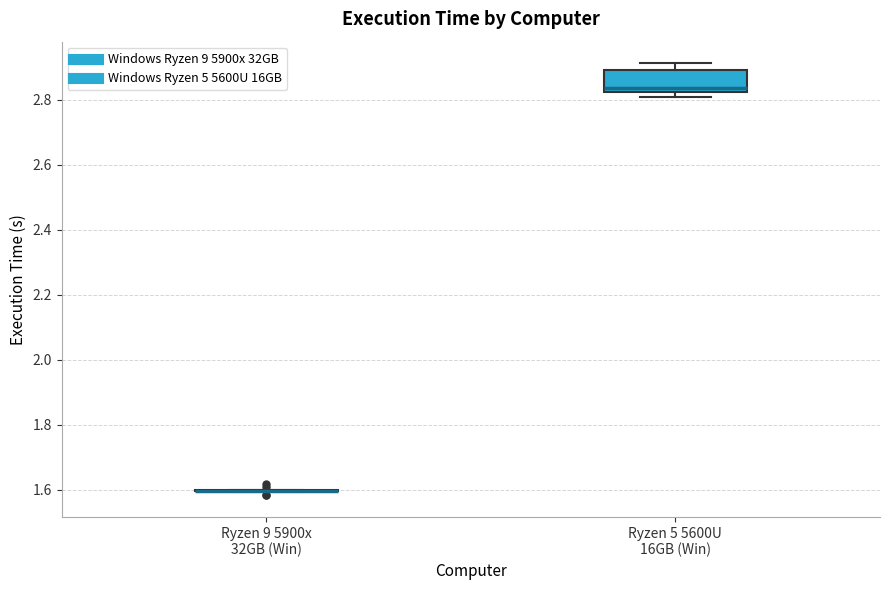

Comparing the boxes themselves (not the whiskers), which one is the tallest?

Ryzen 5 5600U 16GB (Win)